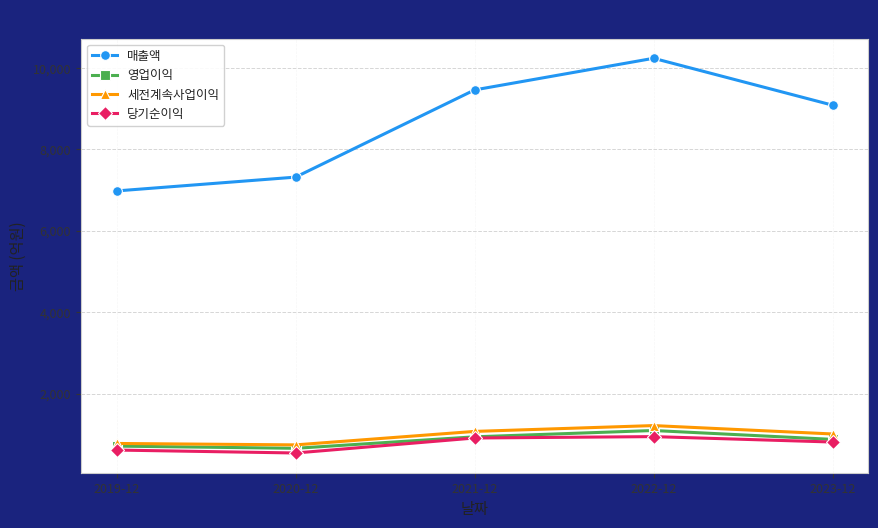

List the series in order of their peak value, lowest first.

당기순이익, 영업이익, 세전계속사업이익, 매출액